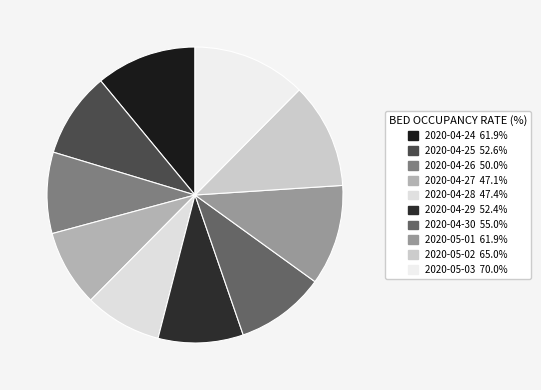

To the nearest percent, what portion does 2020-05-03 represent?

12%